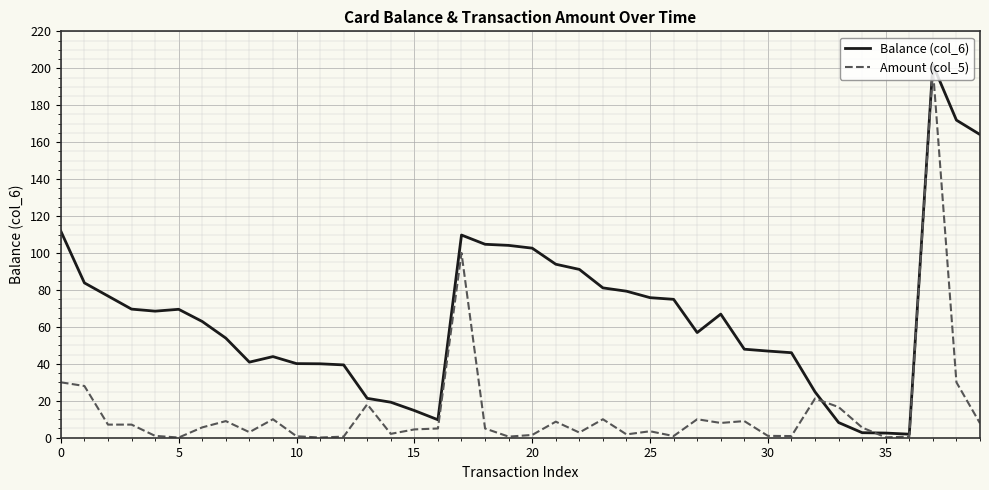

What is the highest value of the Amount (col_5) series?

200.0